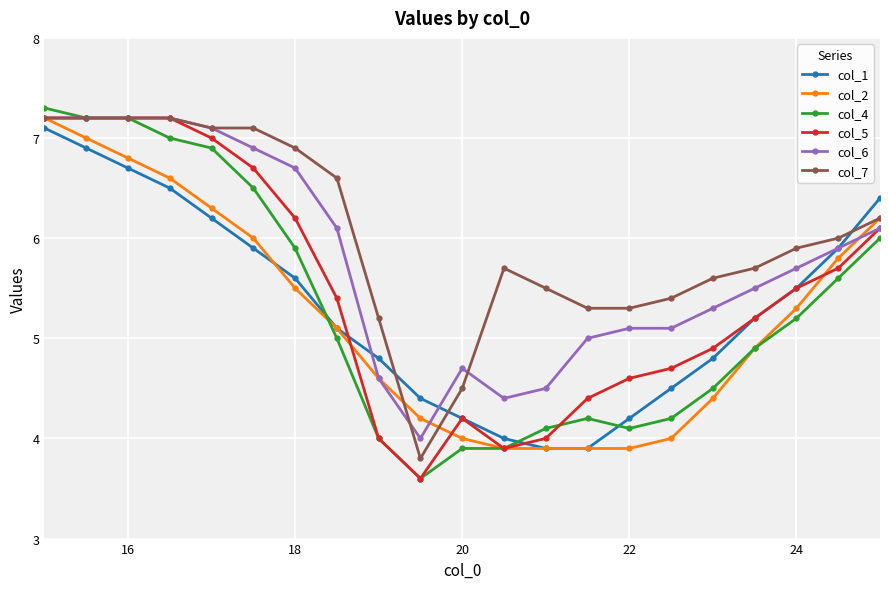

How many intersections are there between col_1 and col_7?

3